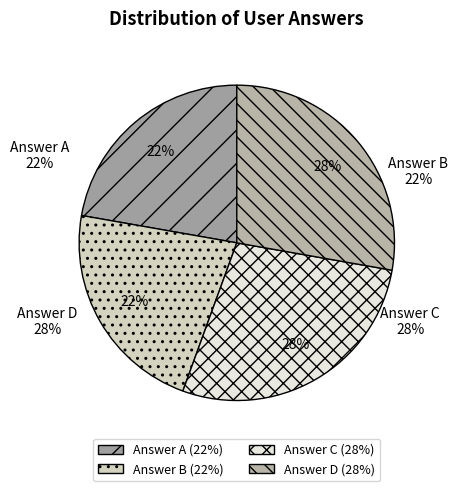

Is it true that d is 22% of the pie?

False